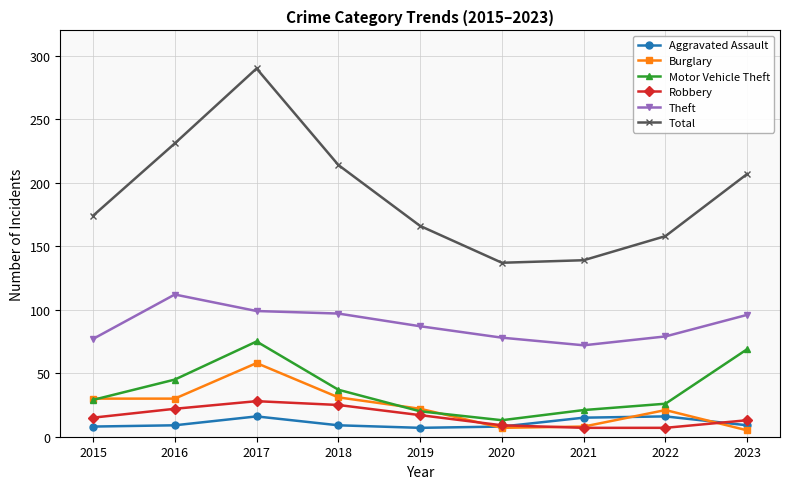

At which label does Theft reach its minimum?

2021